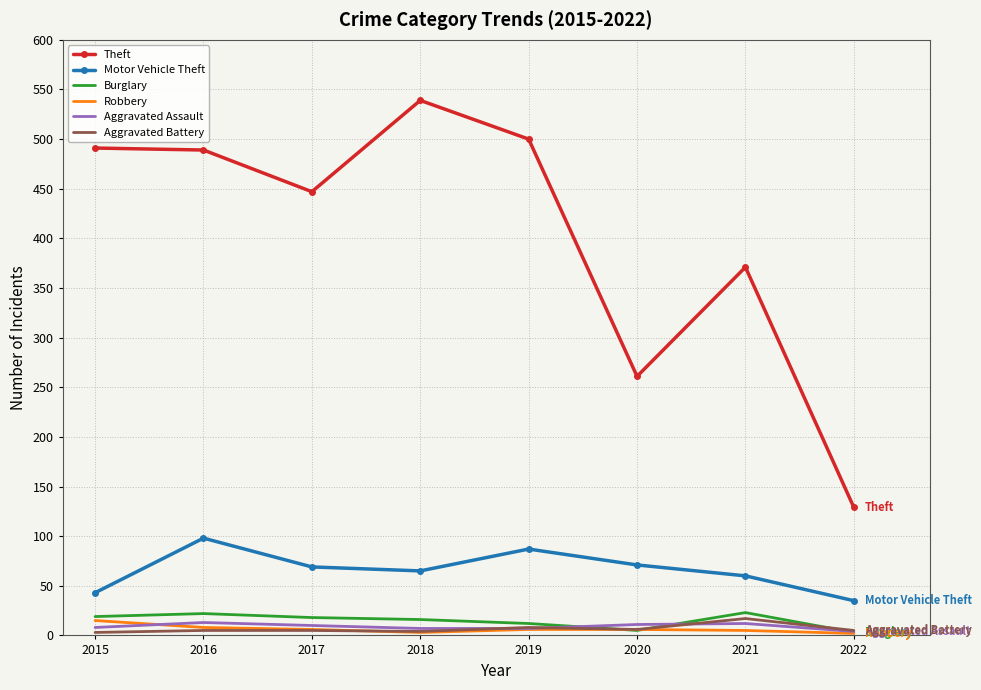

True or false: Theft has a value of 431 at 2020.

False